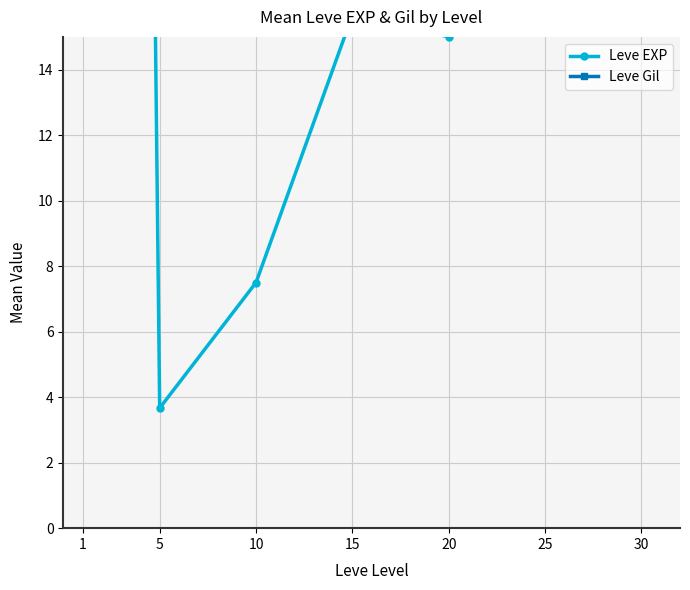

Does the chart have visible grid lines?

Yes